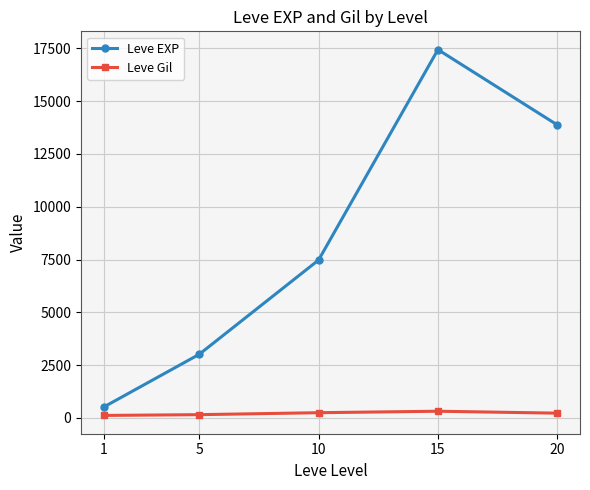

Where is Leve EXP nearest to the value 8977?

10